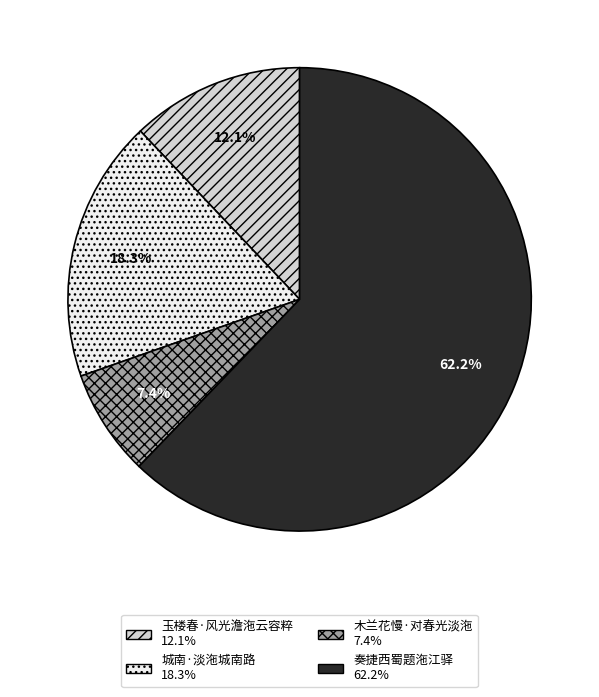

What portion of the pie excludes 城南·淡沲城南路?

81.7%